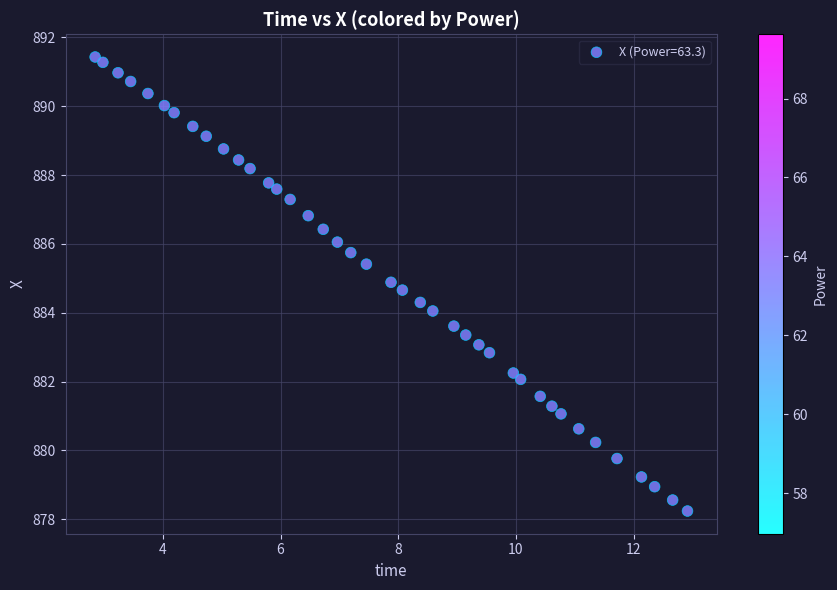

What is the range of Y values (max minus min)?

13.2